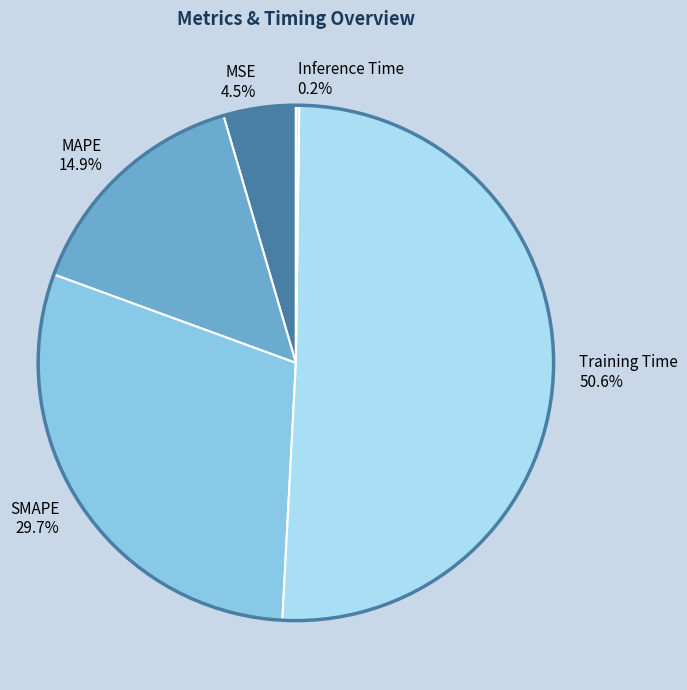

Which has a higher value, Training Time or SMAPE?

Training Time